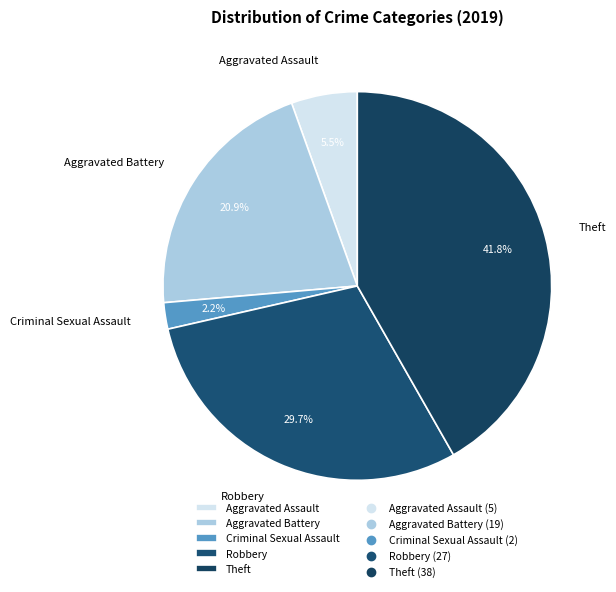

How many segments does this pie chart have?

5